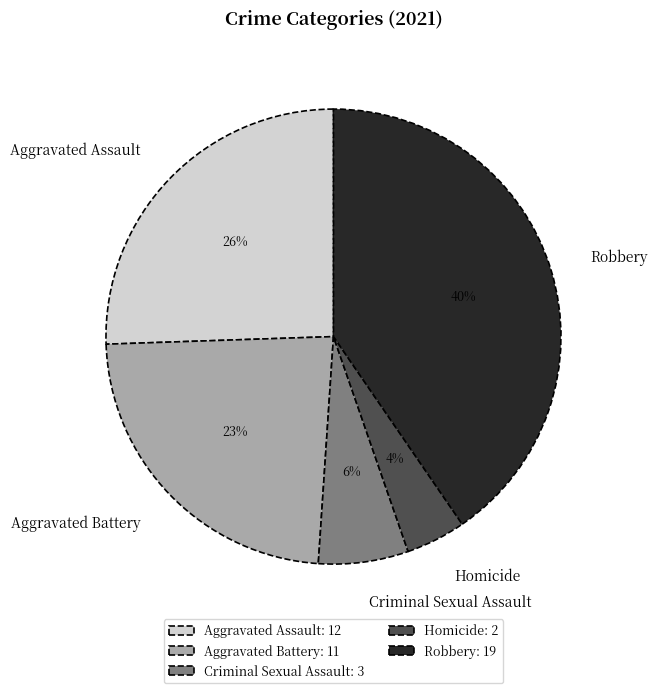

Which has a higher value, Criminal Sexual Assault or Homicide?

Criminal Sexual Assault